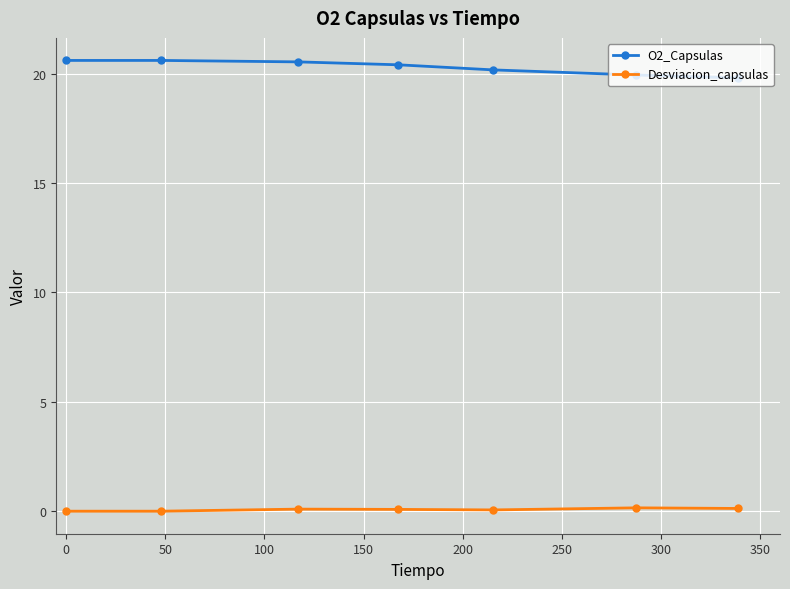

How many data points does each series have?

7